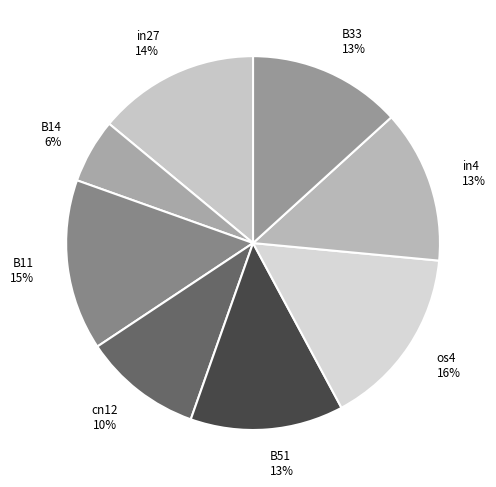

Which has a higher value, in27 or in4?

in27